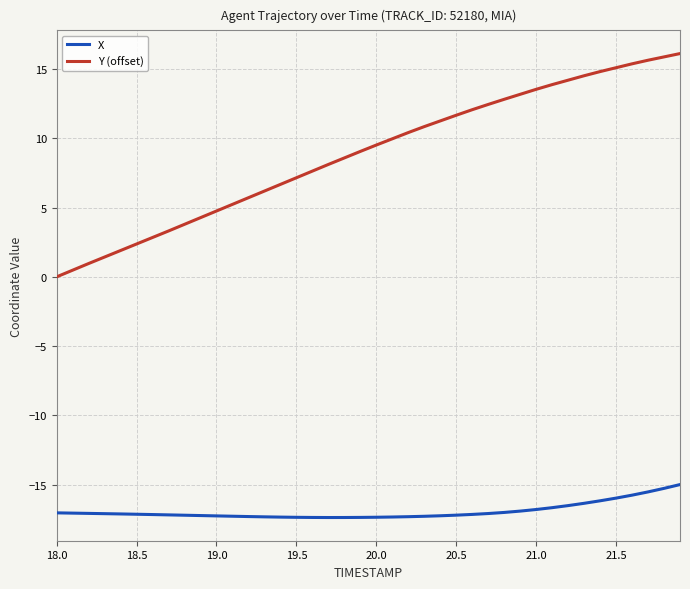

Which series has the widest spread of values?

Y (offset)